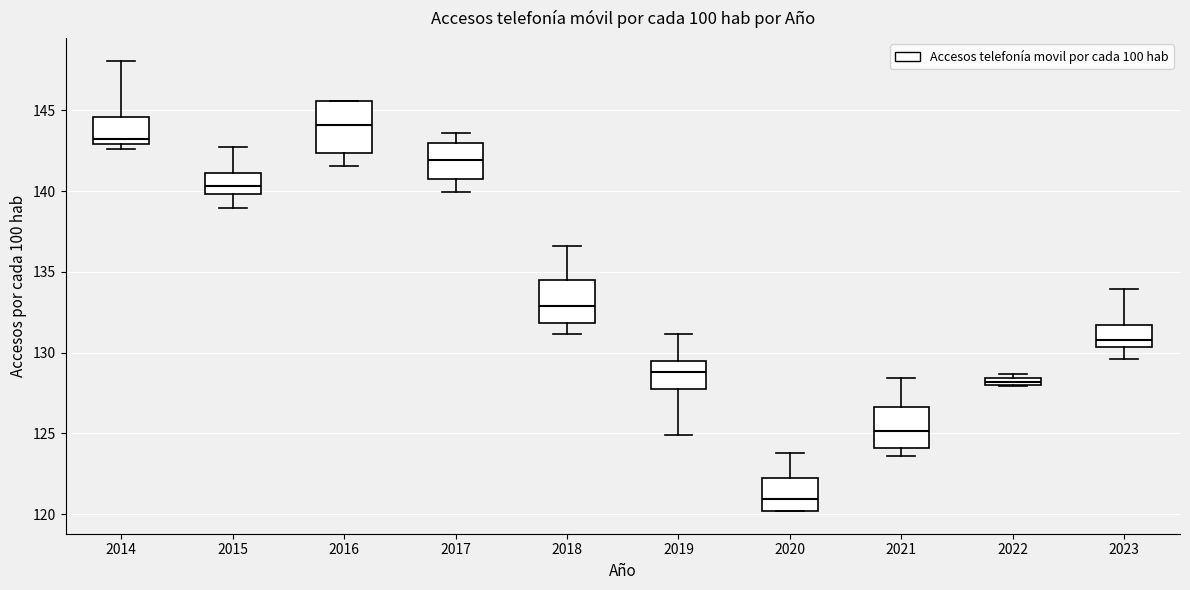

Where does the lower whisker of the box at x = 2019 end on the y-axis? The values are not printed on the chart, so give them approximately, as read against the axis.

125.0